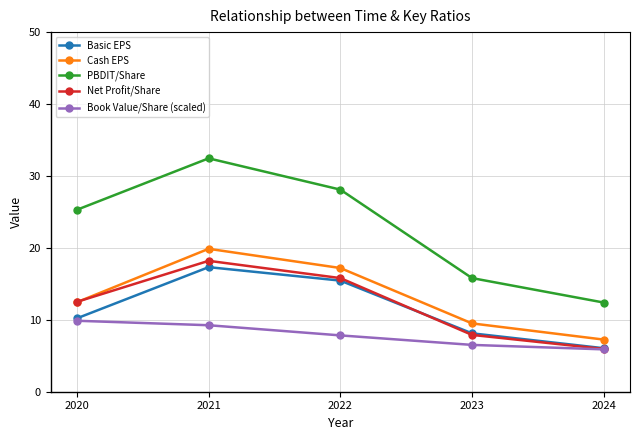

Which series has the largest range (max minus min)?

PBDIT/Share